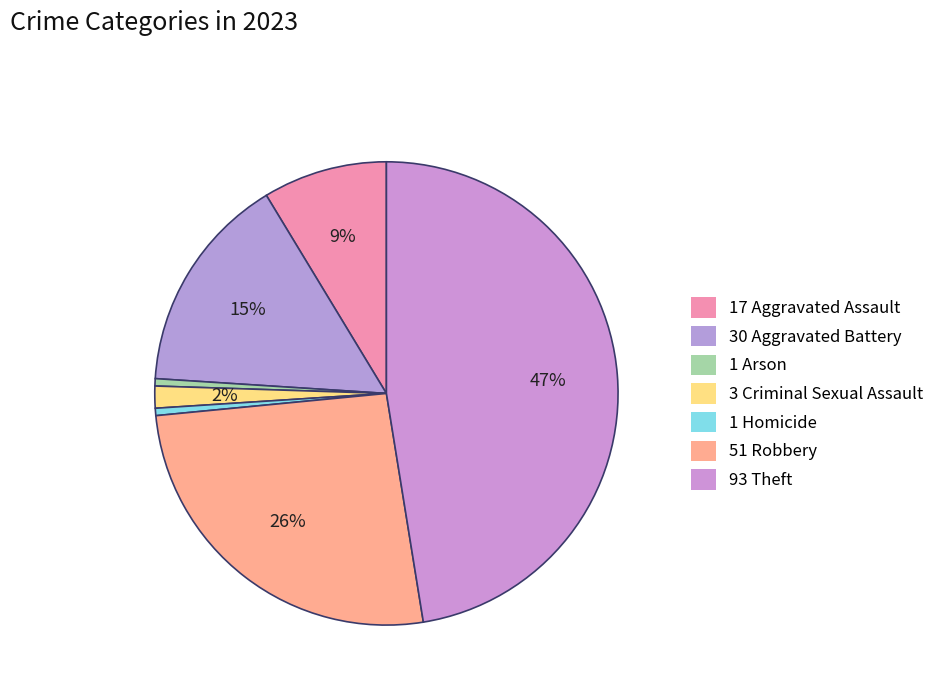

Count the number of slices in the pie.

7